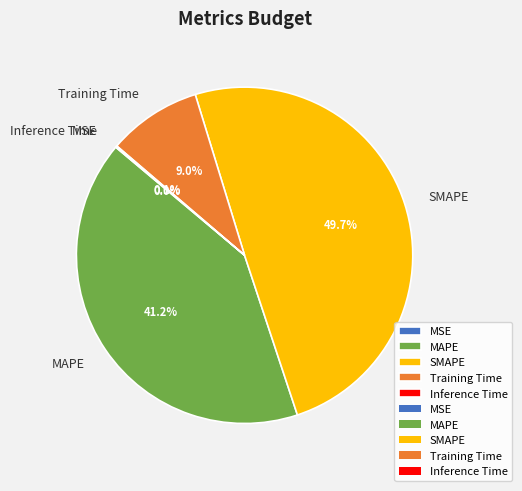

Is Training Time the majority of the pie?

No